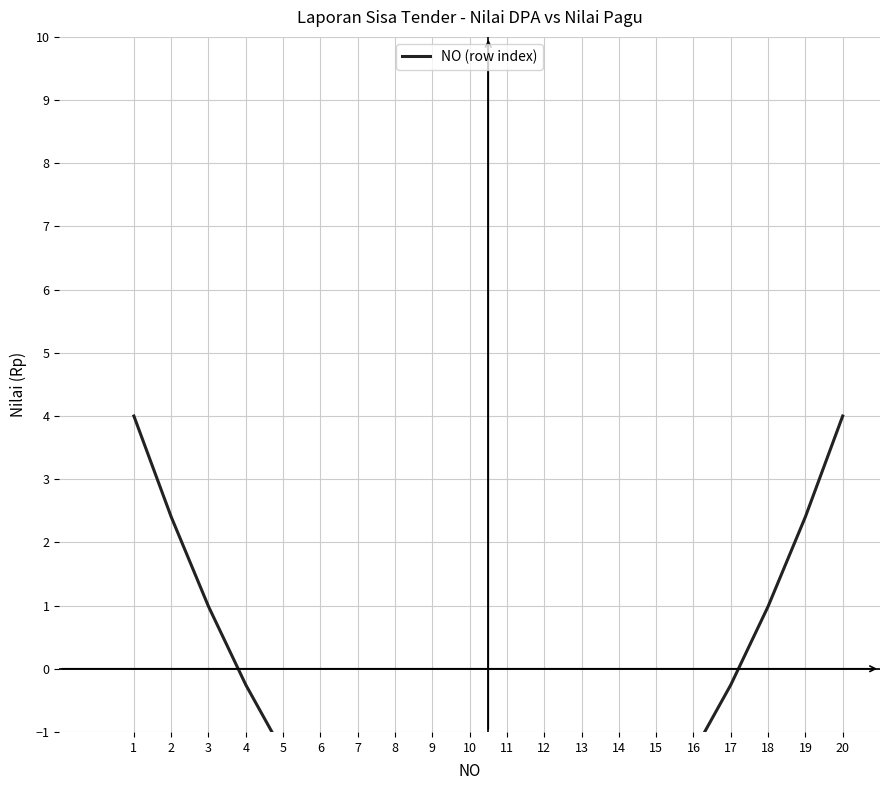

How many values exceed -1?

8